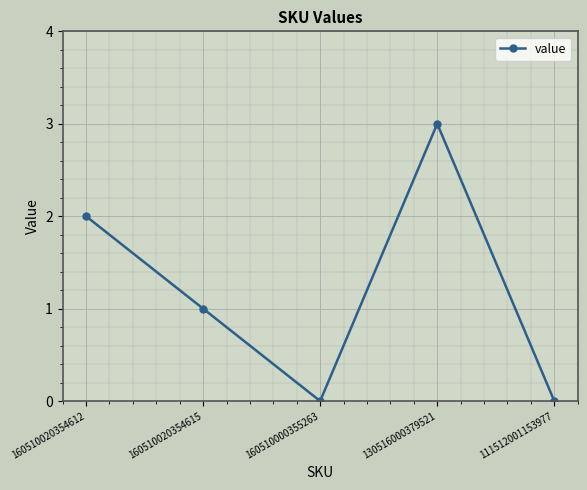

What is the label of the 4th point from the left?

130516000379521